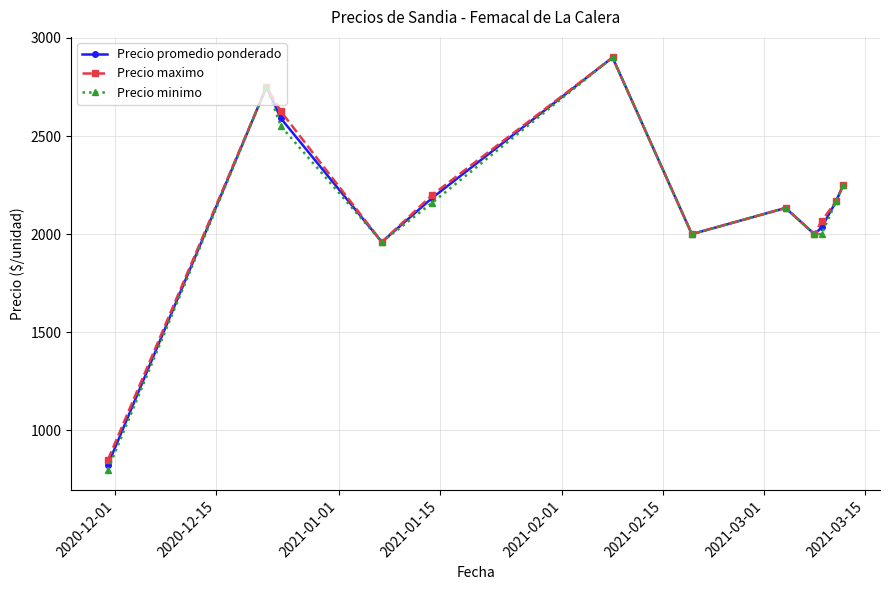

How many lines are shown in the chart?

3